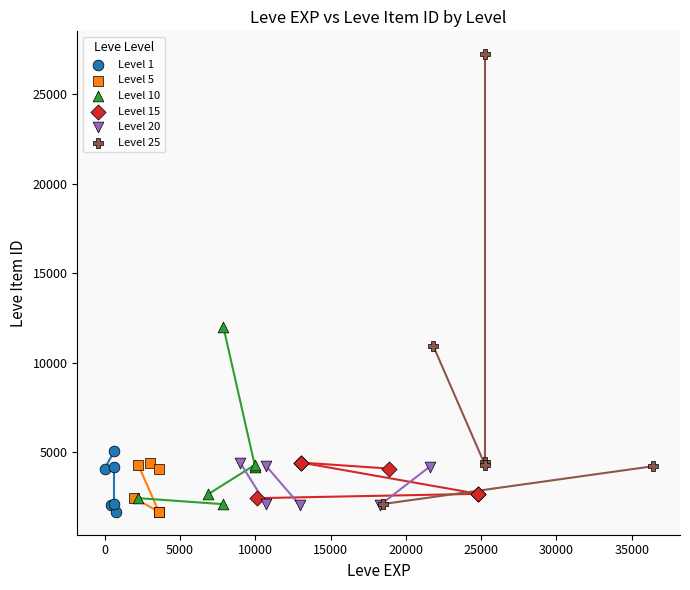

Which series reaches the maximum Y coordinate?

Level 25